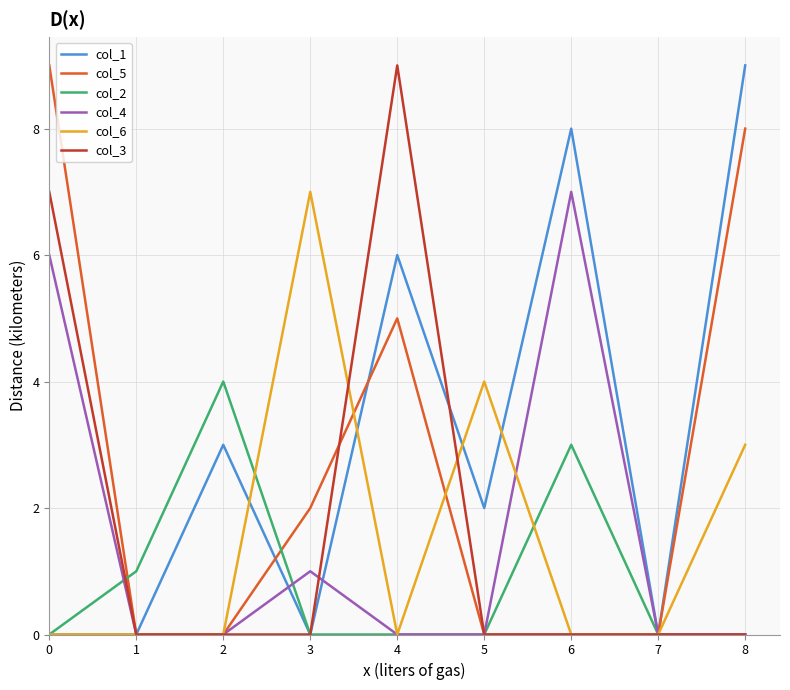

Which series has the largest total across all categories?

col_1